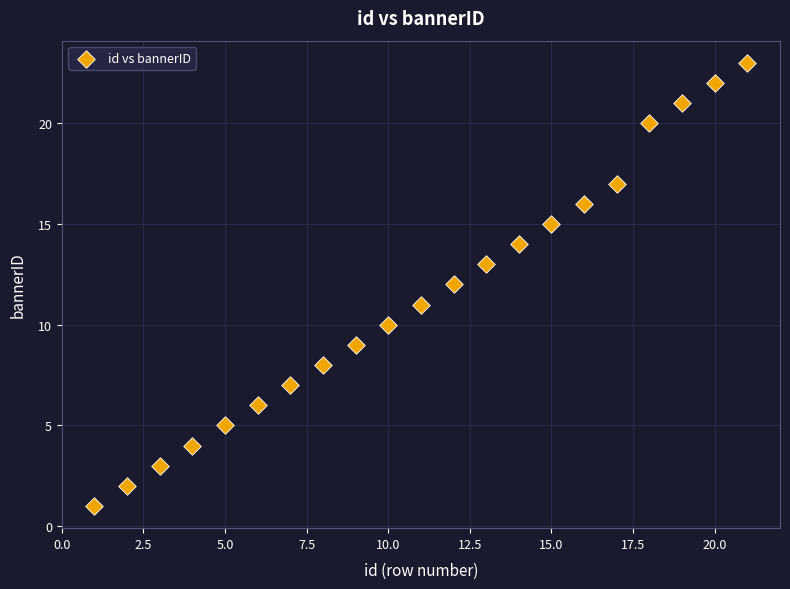

What is the range of X values (max minus min)?

20